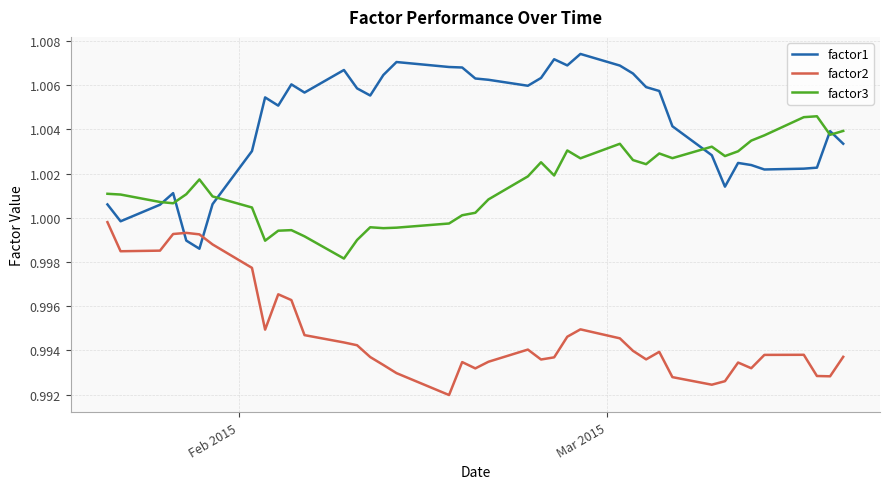

At how many categories does at least one series exceed 0?

40